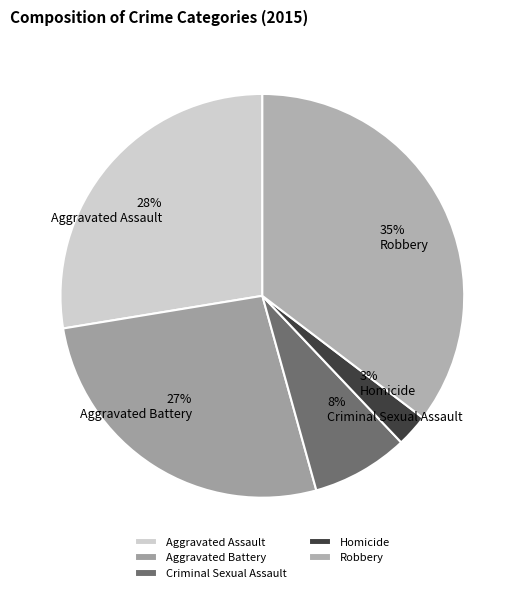

Between 28% Aggravated Assault and 27% Aggravated Battery, which is larger?

28% Aggravated Assault